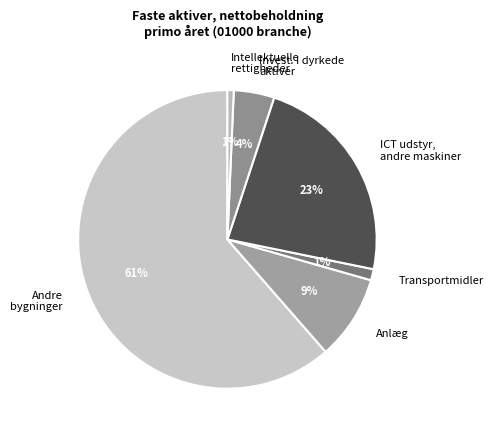

Which has a higher value, Invest. i dyrkede aktiver or Andre bygninger?

Andre bygninger